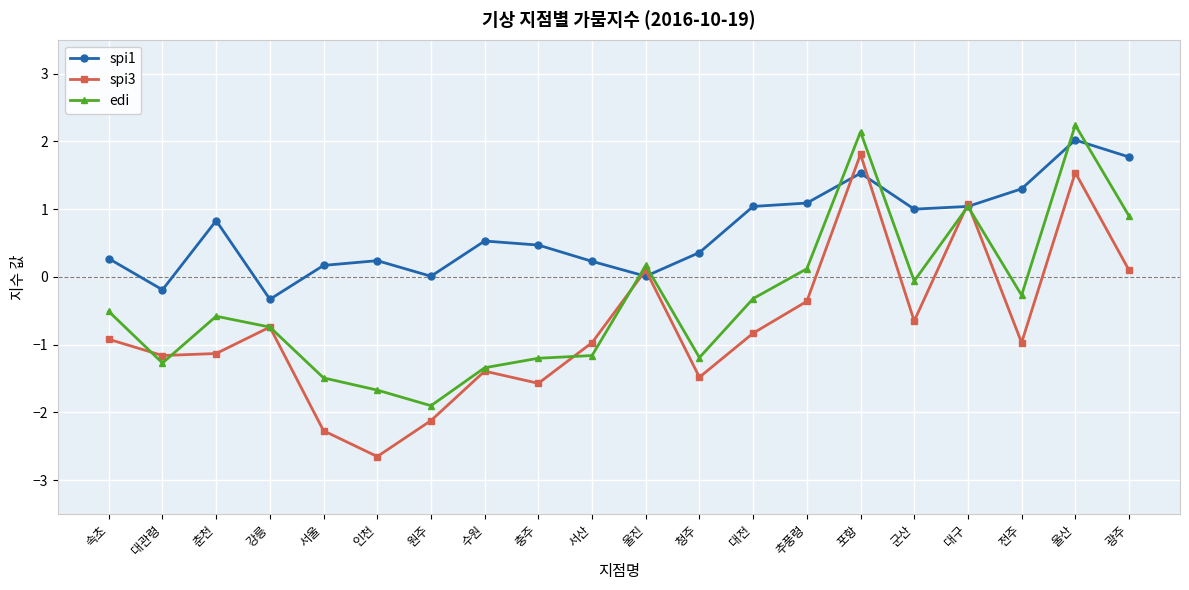

How many values in the spi3 series exceed 0?

5